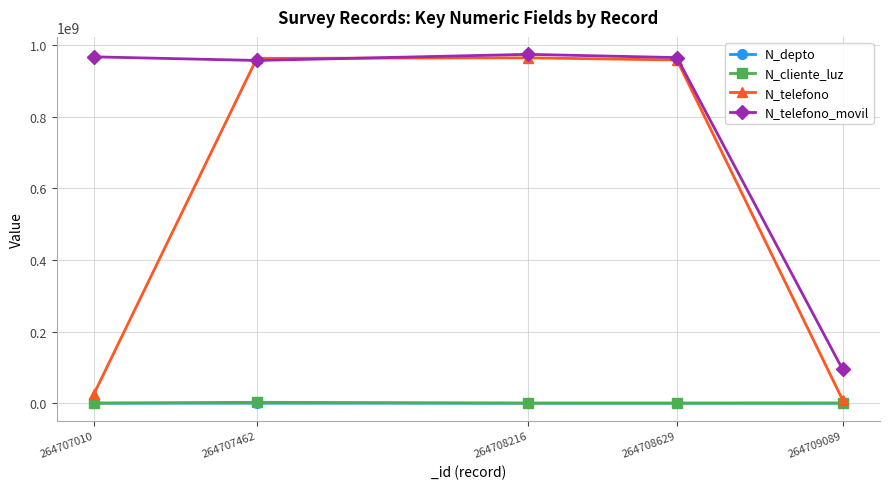

How many categories are shown in the chart?

5